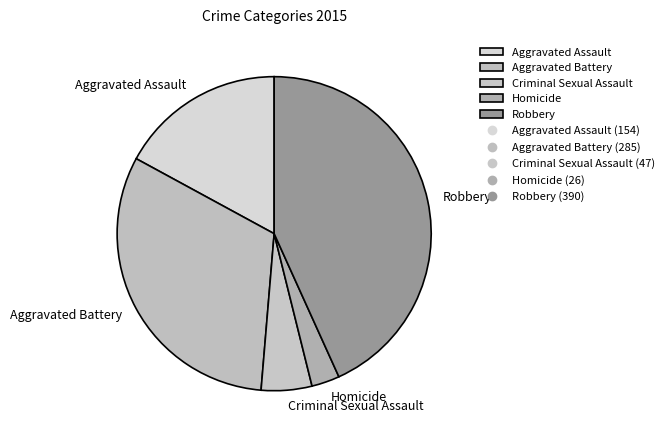

Is it true that Homicide is 3% of the pie?

True